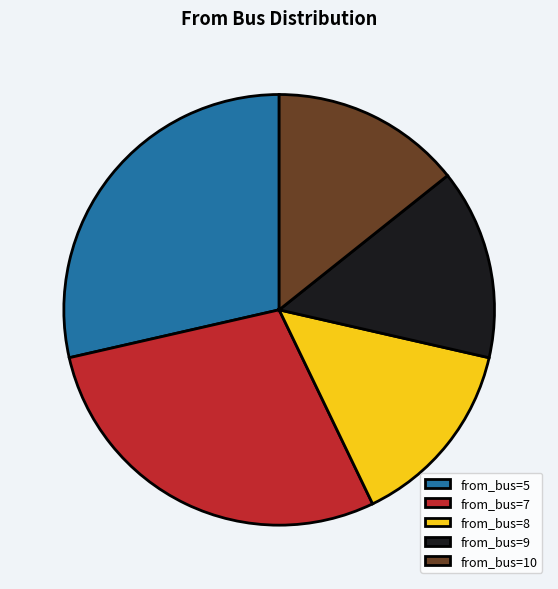

The from_bus=8 slice represents 14% of the pie. True or false?

True